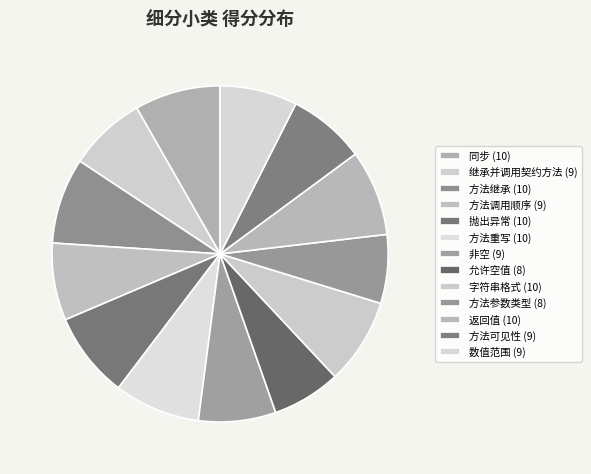

True or false: 返回值 accounts for 3% of the total.

False